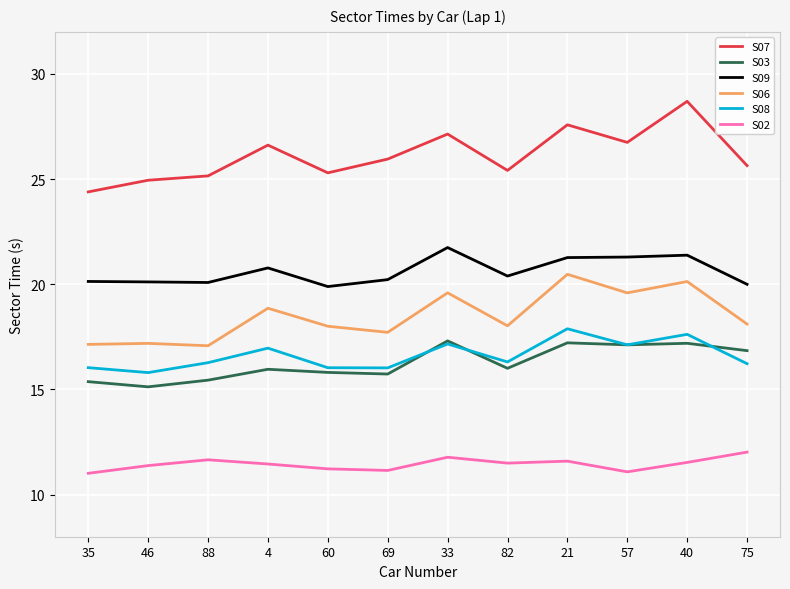

True or false: S09 and S03 intersect in this chart.

False